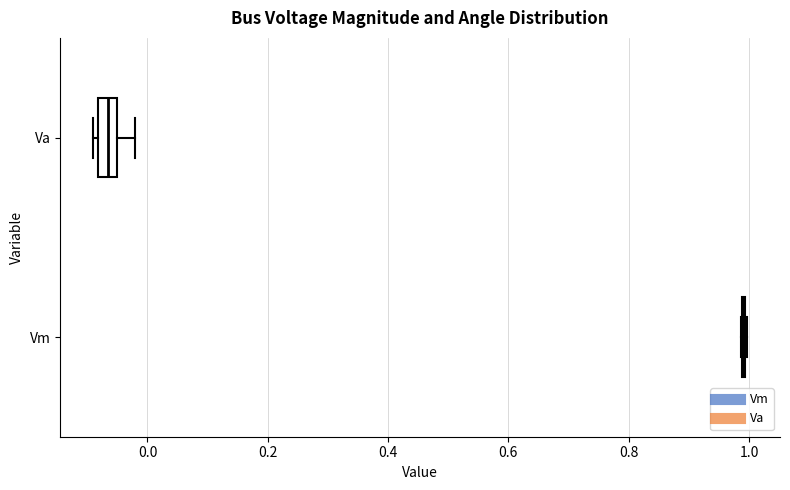

Reading bottom to top, read every box against the x-axis: the position of its median line, the range the box covers, and the ends of its whiskers. The values are not printed on the chart, so give them approximately, as read against the axis.

Vm: box collapsed to a line at 1.00, whiskers 0.98 to 1.00
Va: median -0.06 (inside the box), box -0.08 to -0.06, whiskers -0.10 to -0.02